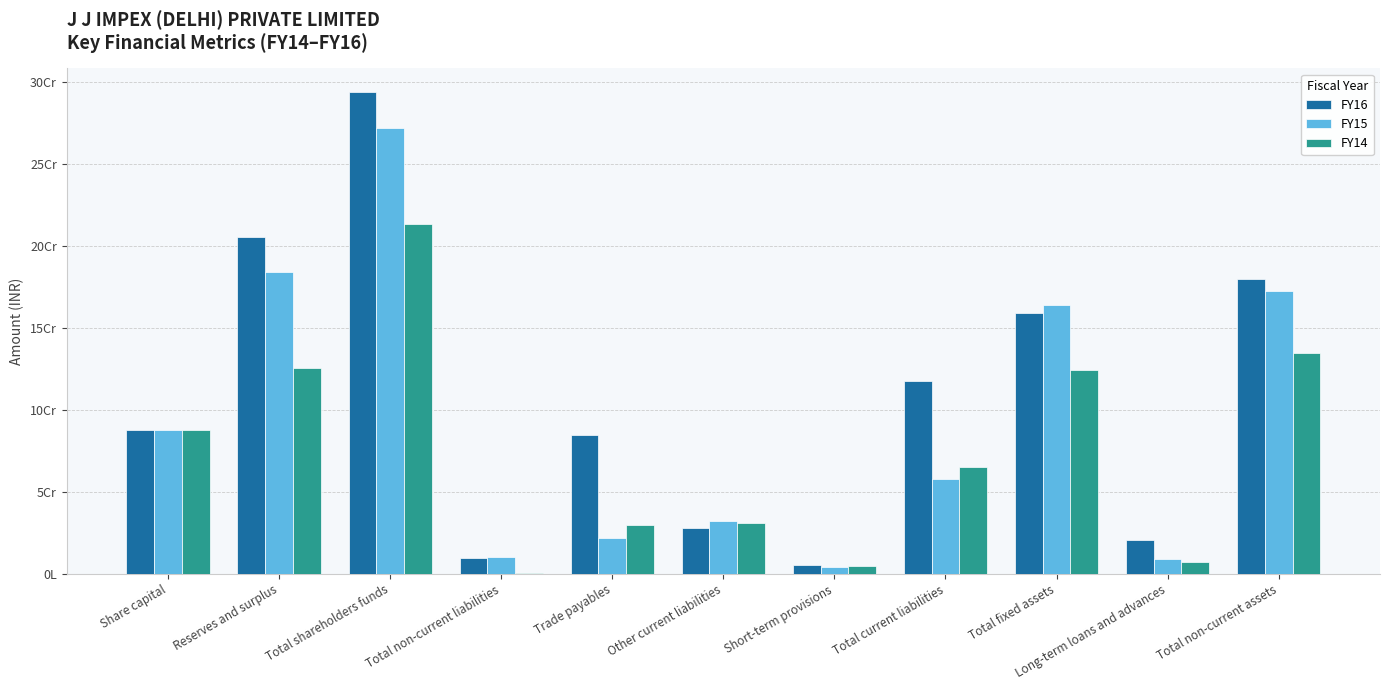

Are the bars horizontal?

No